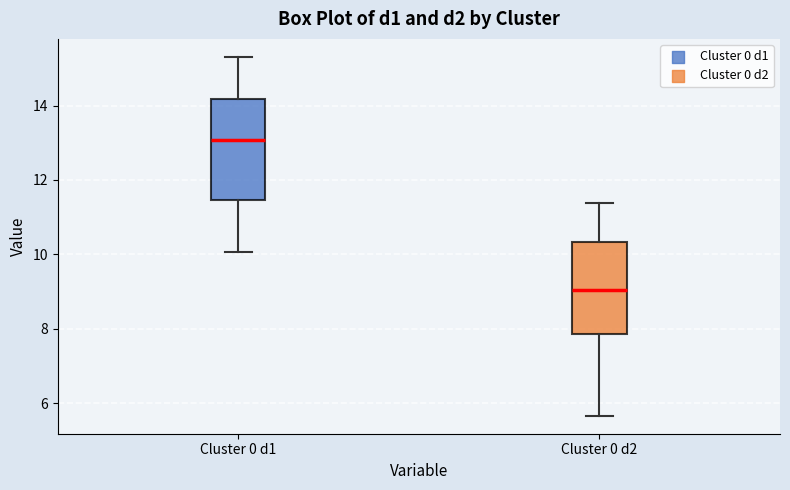

Which box's median line is the highest?

Cluster 0 d1